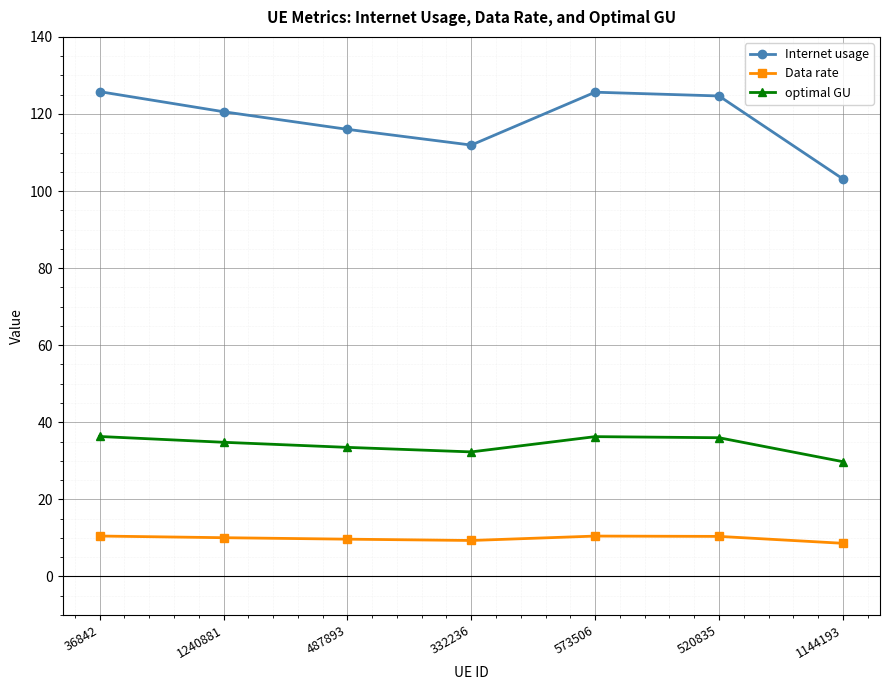

True or false: Internet usage and optimal GU cross at least once.

False